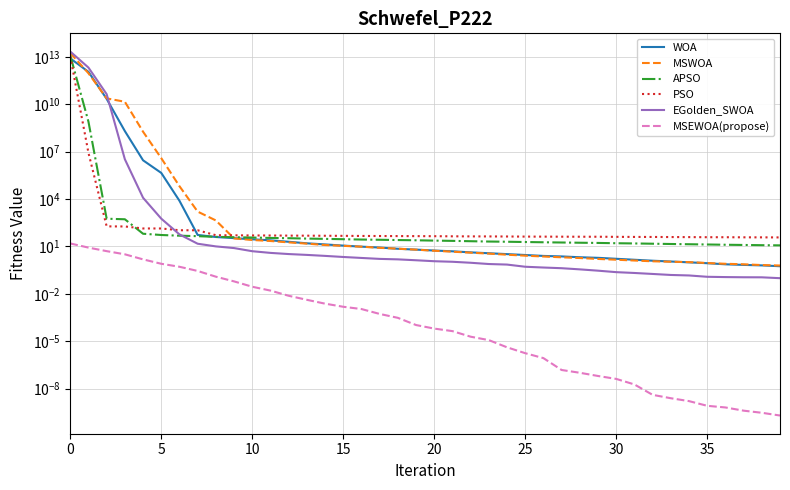

Reading left to right, what are all the values shown in this chart?

WOA: 8040000000000.0	1130000000000.0	22000000000.0	201339084.0	2851958.4	453973.6	7836.5	53.9	39.9	33.8	28.5	24.6	19.9	15.9	13.5	11.4	9.8	8.6	7.2	6.3	5.5	5.0	4.2	3.7	3.3	2.9	2.5	2.4	2.1	1.9	1.7	1.4	1.3	1.1	1.0	0.9	0.7	0.7	0.6	0.6
MSWOA: 17700000000000.0	917580000000.0	23637254656.0	14450311950.0	183859445.7	3900474.5	65708.6	1616.8	445.5	32.4	25.8	22.3	18.3	15.2	12.4	11.0	9.7	8.3	7.3	6.3	5.4	4.7	4.1	3.5	3.0	2.6	2.3	2.1	1.9	1.6	1.5	1.3	1.2	1.1	1.0	0.9	0.8	0.7	0.7	0.6
APSO: 12400000000000.0	790000000.0	572.7	528.7	64.2	53.4	48.3	45.0	40.7	38.7	36.9	34.8	33.5	31.7	30.3	28.9	27.6	26.7	25.6	24.7	23.6	22.7	21.6	20.6	20.0	19.2	18.5	17.9	17.3	16.8	16.1	15.6	15.0	14.4	13.9	13.4	12.9	12.5	12.1	11.8
PSO: 10872000000000.0	8396371.0	187.8	185.5	138.4	138.1	106.9	106.3	51.8	51.0	50.0	49.7	48.7	48.3	47.8	47.2	46.5	46.0	45.6	45.3	44.9	44.1	43.6	43.4	42.9	42.3	42.1	41.8	41.5	41.4	40.8	40.3	40.1	39.6	39.3	38.7	38.6	38.1	37.9	37.5
EGolden_SWOA: 21800000000000.0	2100000000000.0	43667062440.0	3331096.2	12138.0	577.8	58.4	15.0	10.1	7.9	5.0	3.9	3.3	2.9	2.5	2.2	1.9	1.6	1.5	1.3	1.2	1.1	0.9	0.8	0.7	0.5	0.5	0.4	0.4	0.3	0.2	0.2	0.2	0.2	0.1	0.1	0.1	0.1	0.1	0.1
MSEWOA(propose): 15.6	8.5	5.1	3.2	1.5	0.8	0.5	0.3	0.1	0.1	0.0	0.0	0.0	0.0	0.0	0.0	0.0	0.0	0.0	0.0	0.0	0.0	0.0	0.0	0.0	0.0	0.0	0.0	0.0	0.0	0.0	0.0	0.0	0.0	0.0	0.0	0.0	0.0	0.0	0.0